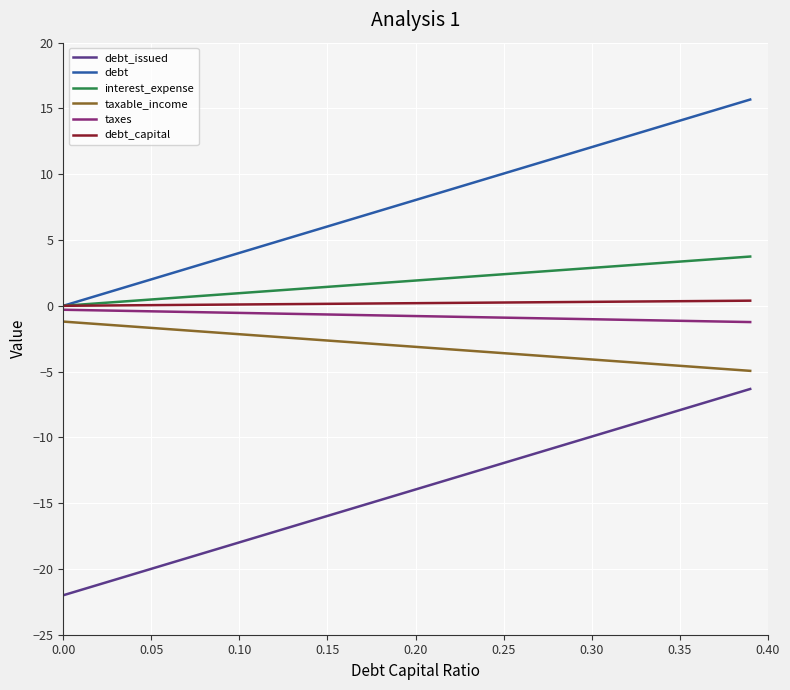

Does the chart have visible grid lines?

Yes